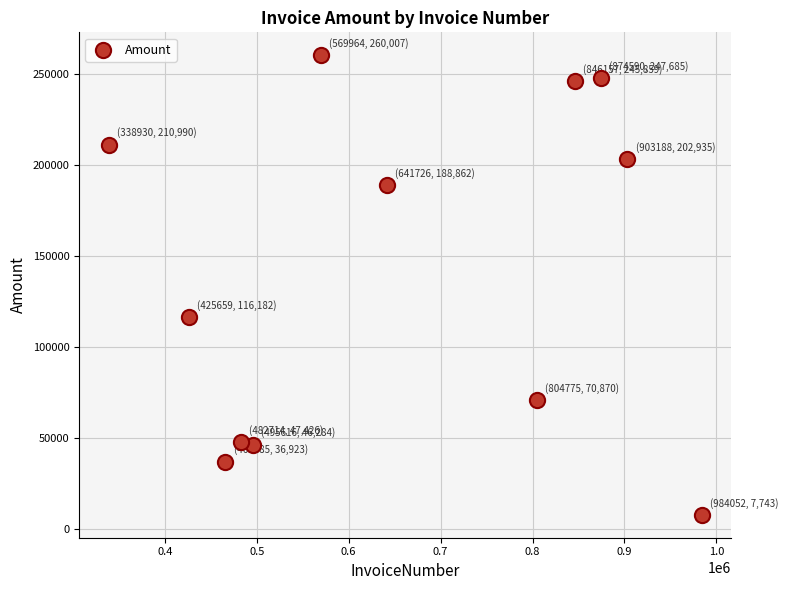

What Y value in the scatter plot is closest to 133875?

116182